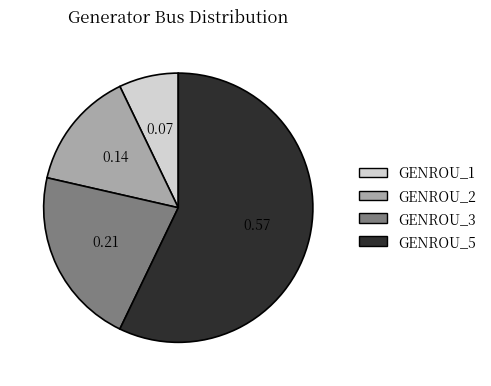

Which has a higher value, GENROU_3 or GENROU_2?

GENROU_3